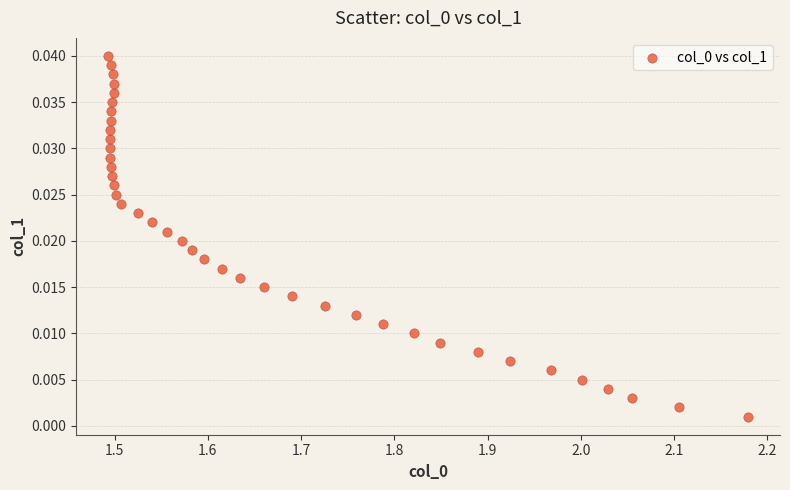

What is the range of X values (max minus min)?

0.7